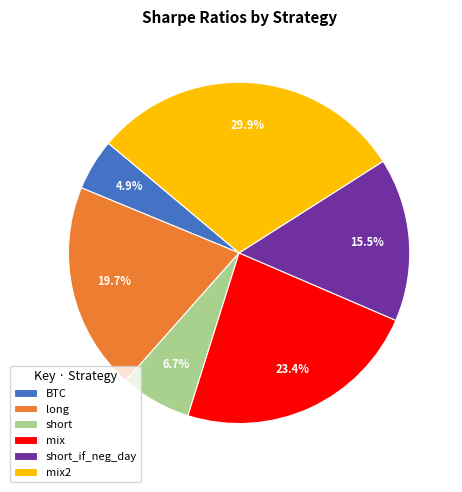

What portion of the pie excludes long?

80.3%